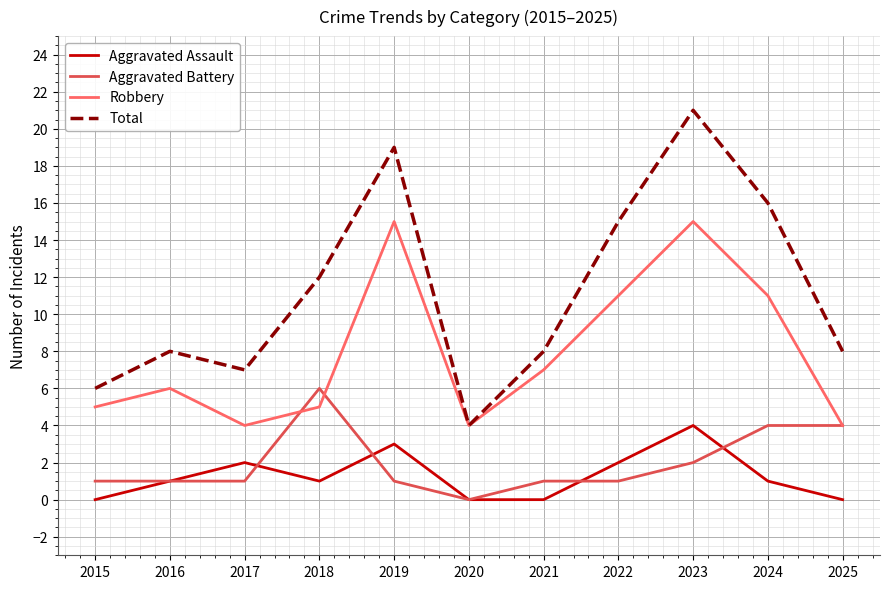

True or false: Total and Aggravated Assault intersect in this chart.

False